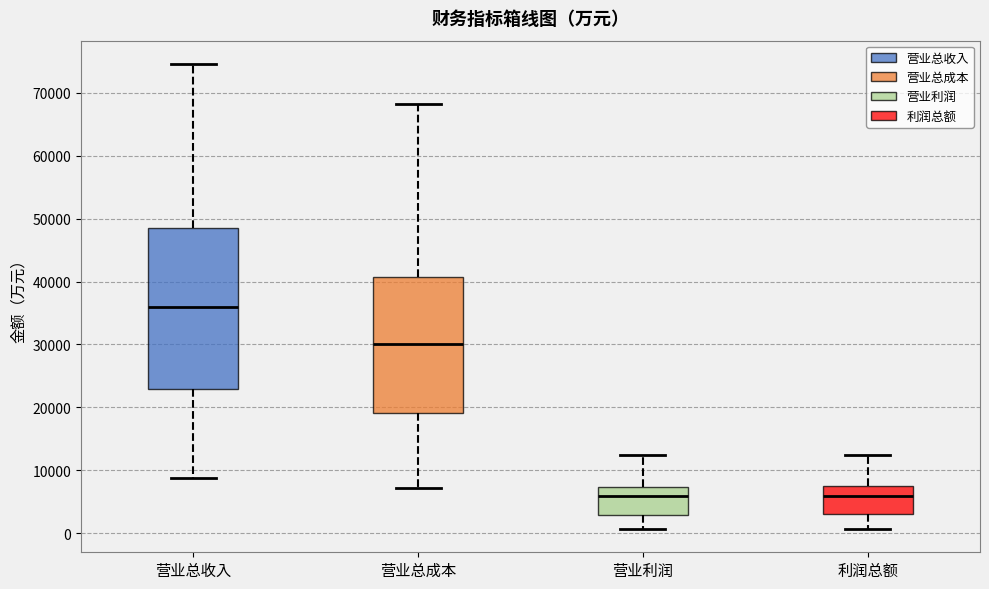

Where does the median line of the box for 利润总额 sit on the y-axis? The values are not printed on the chart, so give them approximately, as read against the axis.

6000